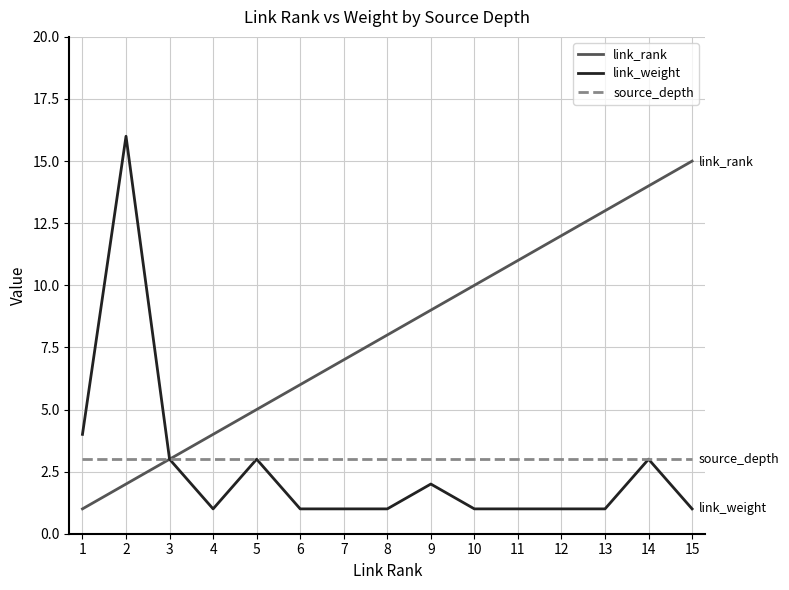

Does the chart display data point markers on the line(s)?

No